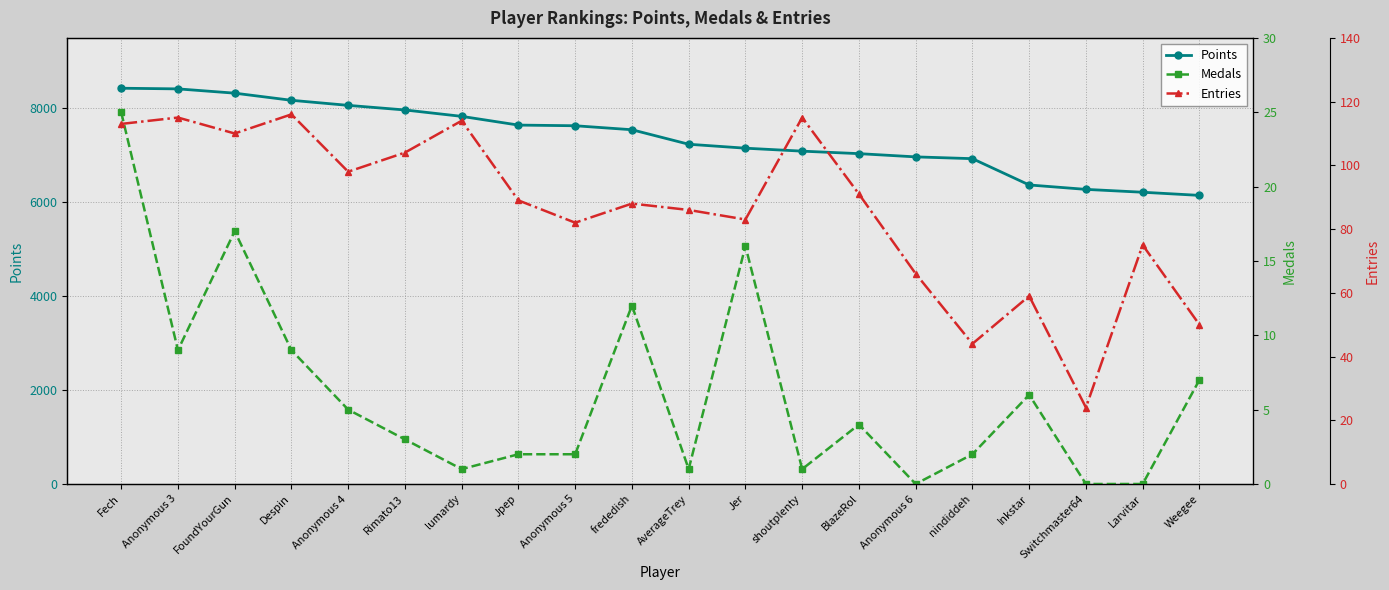

Rank the series at Anonymous 5 from highest to lowest value.

Points, Entries, Medals